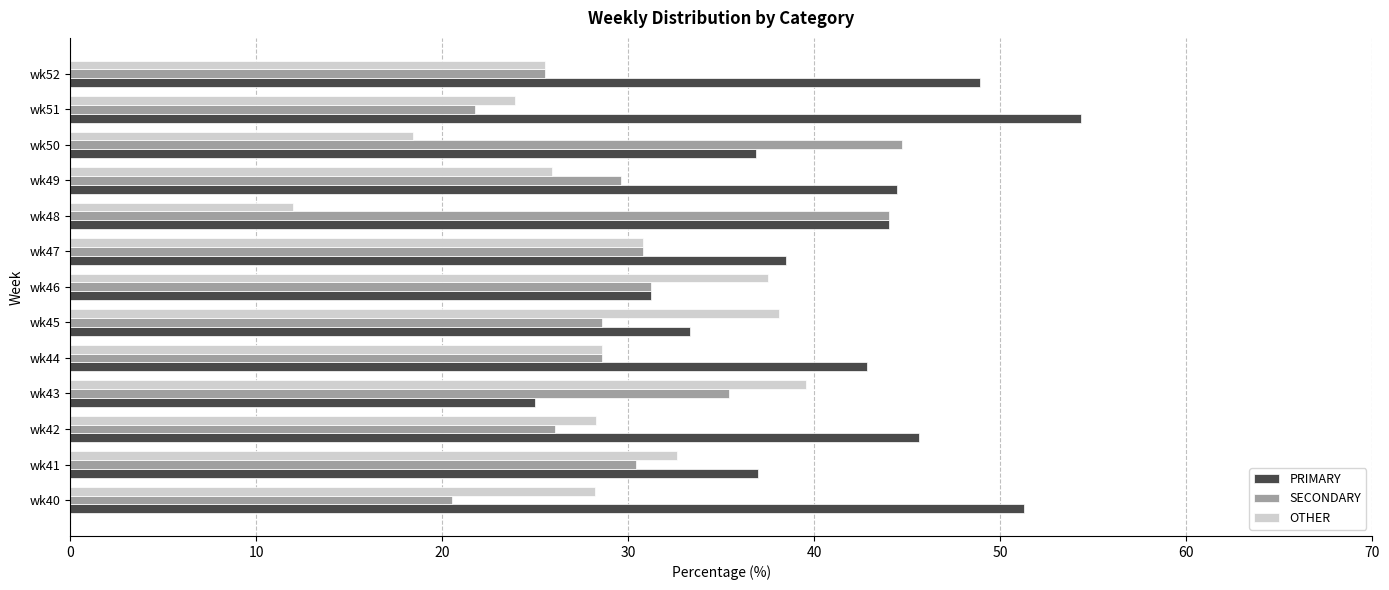

What is the difference between the highest and lowest values at wk43?

14.6